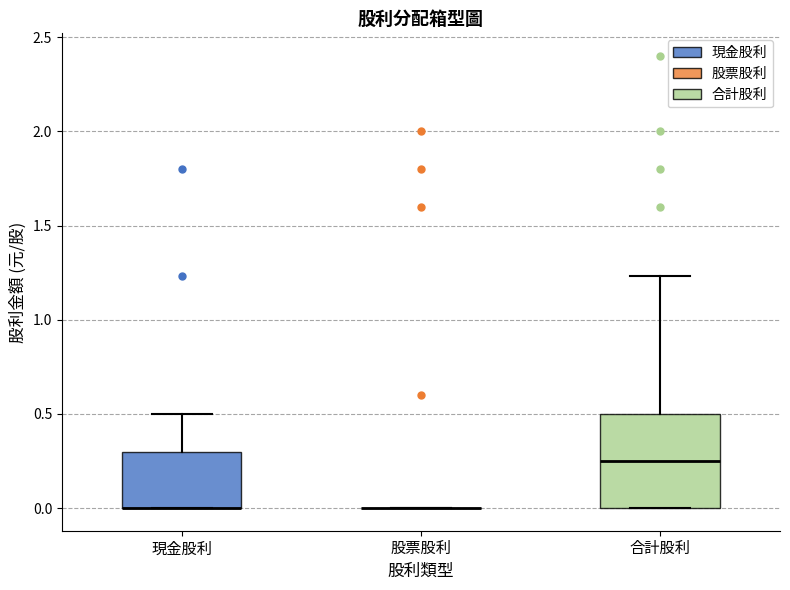

Reading left to right, transcribe this box plot: for each box, give where its median line is, the range the box spans, and where its two whiskers end, as read against the y-axis. The values are not printed on the chart, so give them approximately, as read against the axis.

現金股利: median 0.00 (drawn on the box's lower edge), box 0.00 to 0.30, whiskers 0.00 to 0.50
股票股利: box collapsed to a line at 0.00, whiskers 0.00 to 0.00
合計股利: median 0.25, box 0.00 to 0.50, whiskers 0.00 to 1.25